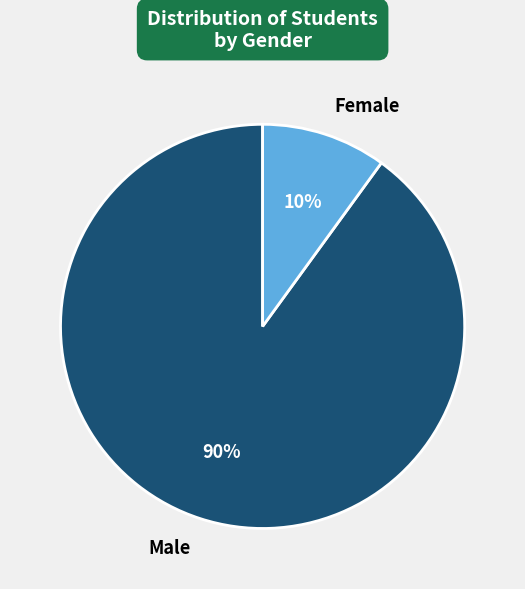

Which slice is the largest?

Male